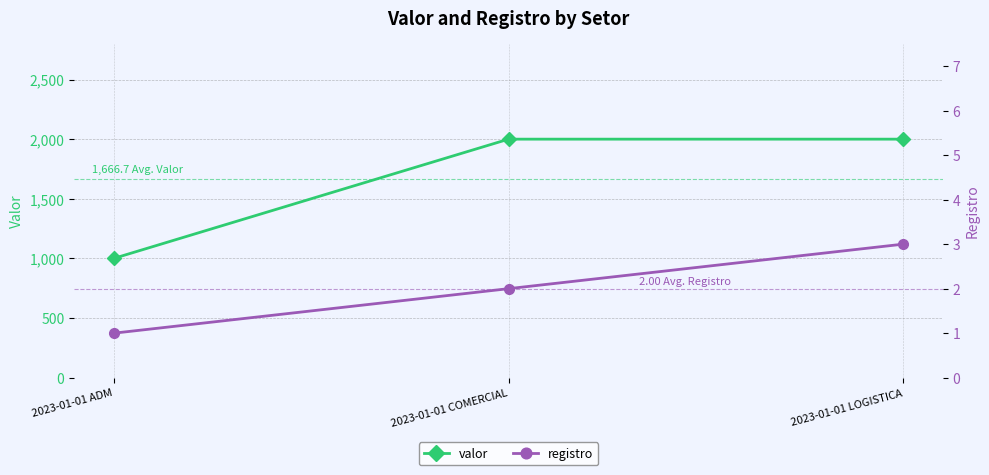

At which label does registro first exceed 2?

2023-01-01 LOGISTICA